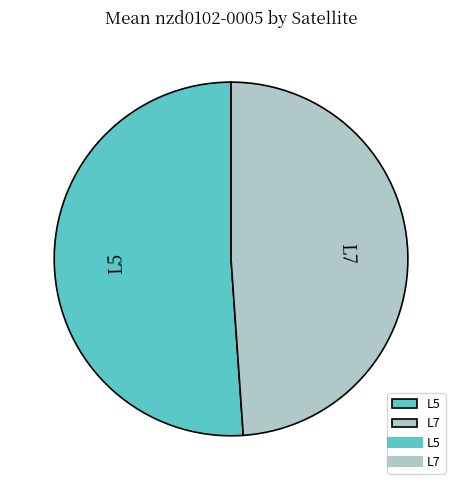

Does L7 account for over 50% of the chart?

No